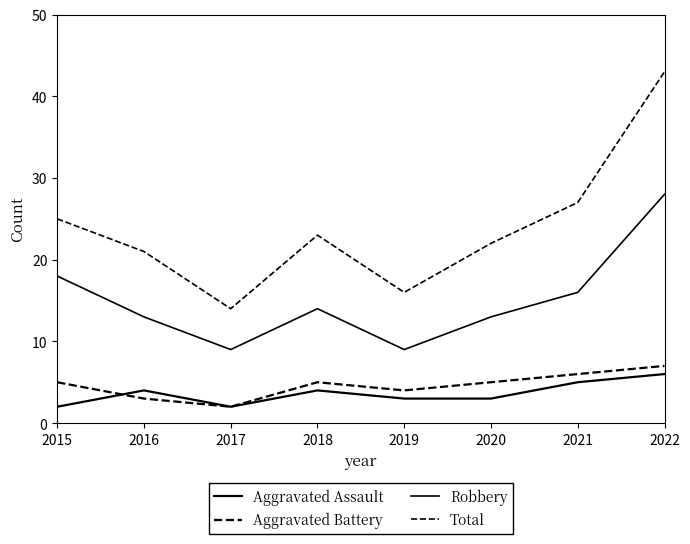

How many lines are shown in the chart?

4